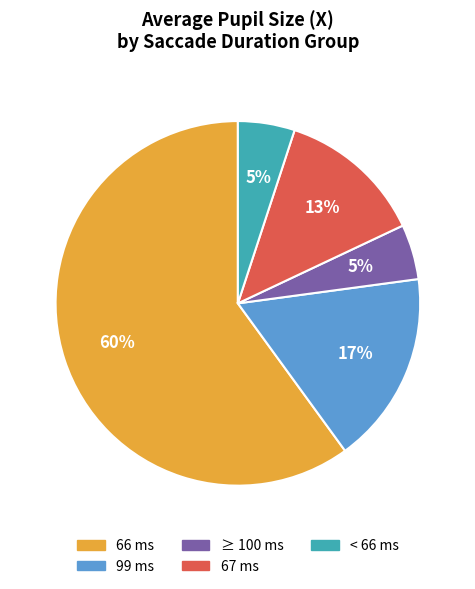

How many segments does this pie chart have?

5